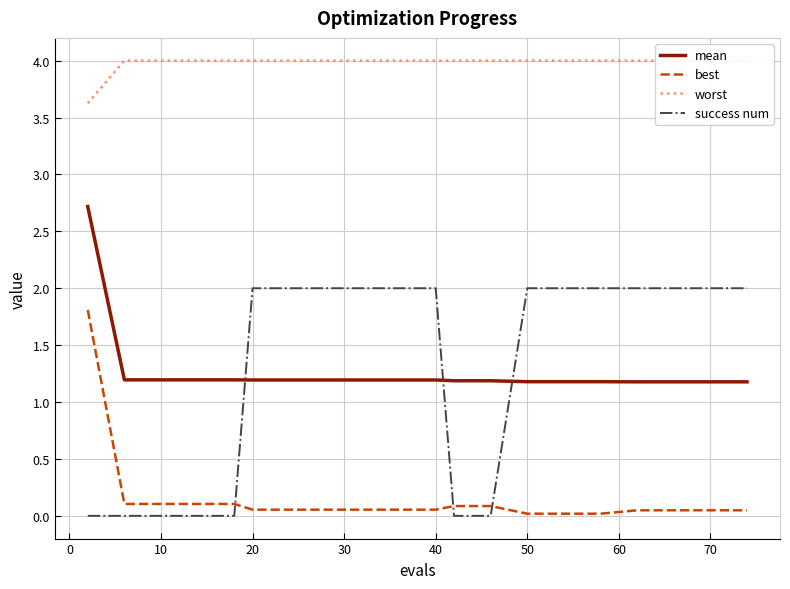

The value of mean at 70 is 0.3. True or false?

False